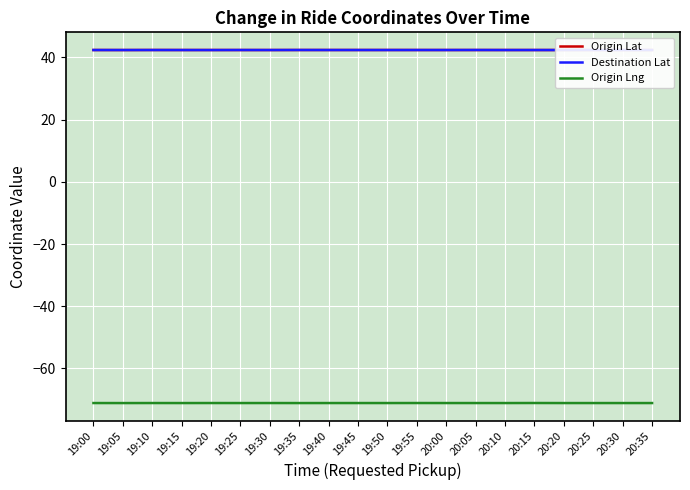

What is the maximum value for Origin Lng?

-71.1